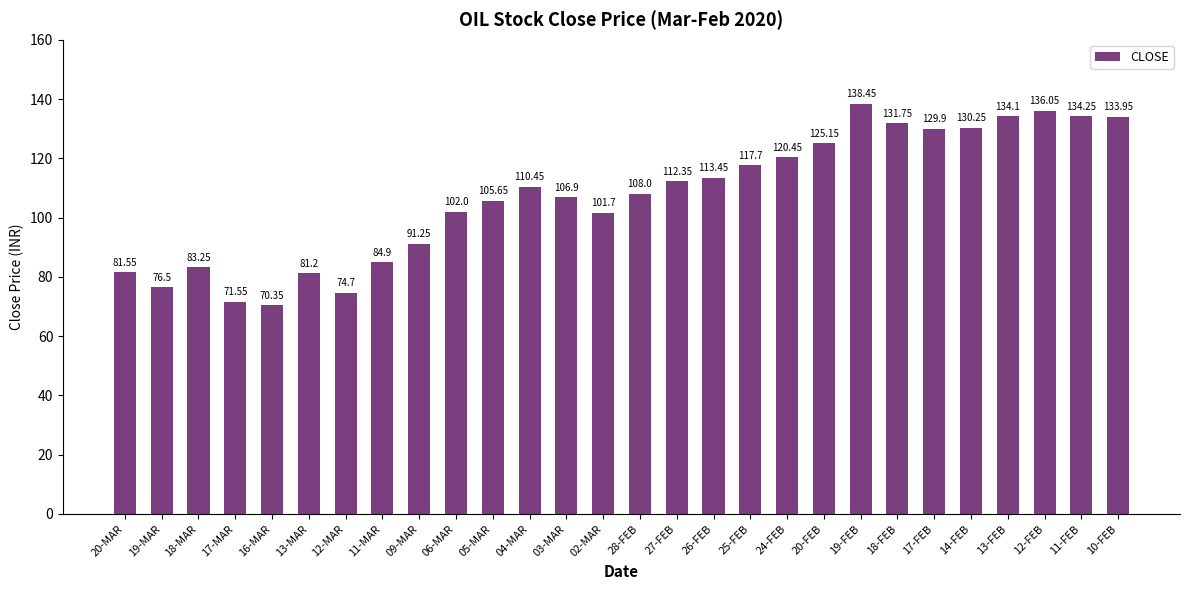

What is the average value?

107.4